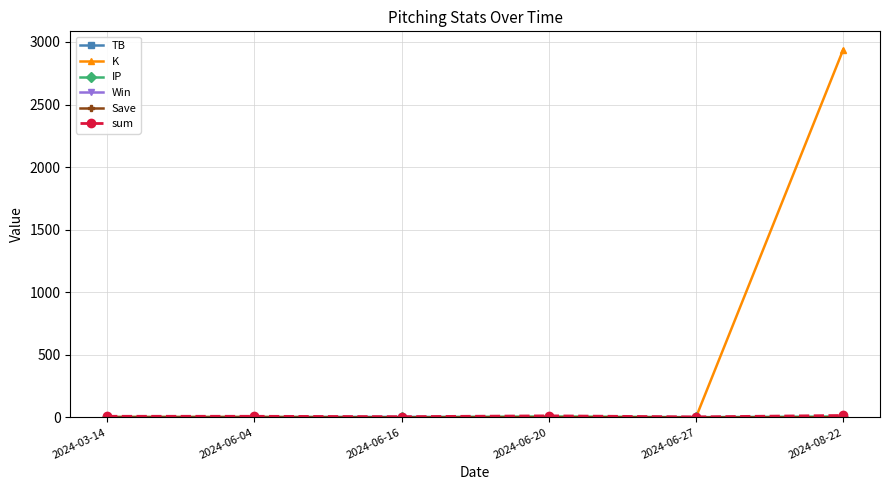

Which series has the largest range (max minus min)?

K